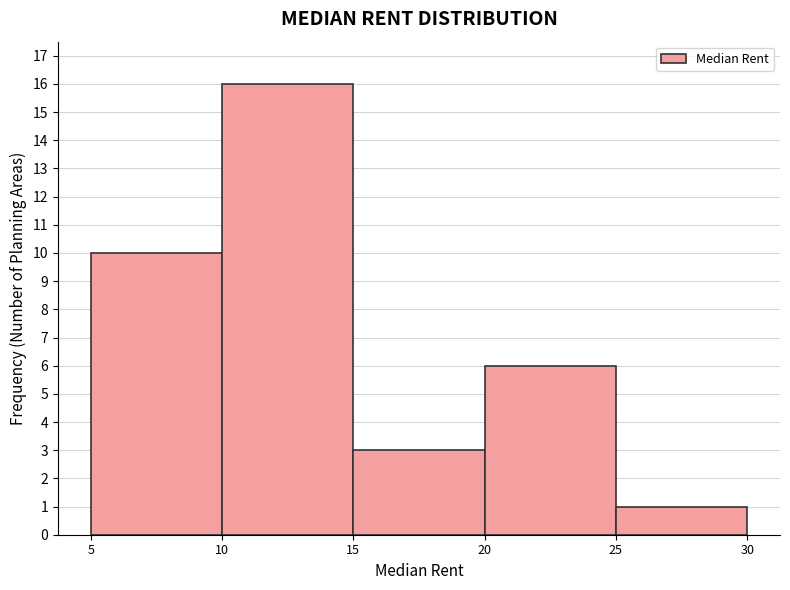

Reading left to right, transcribe this chart: for each bar, give the range it covers on the x-axis and its height. The values are not printed on the chart, so give them approximately, as read against the axis.

5 to 10: 10
10 to 15: 16
15 to 20: 3
20 to 25: 6
25 to 30: 1